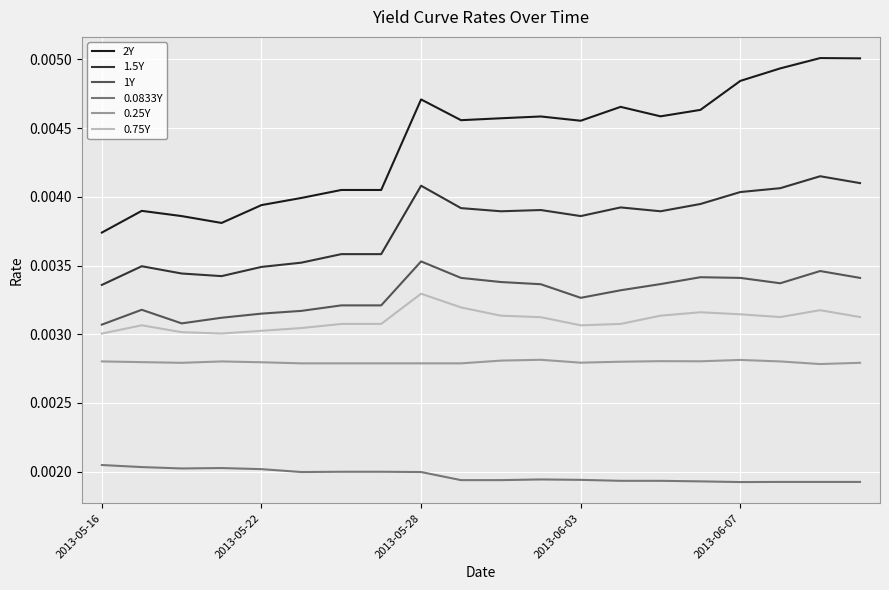

True or false: 1Y and 0.75Y cross at least once.

False